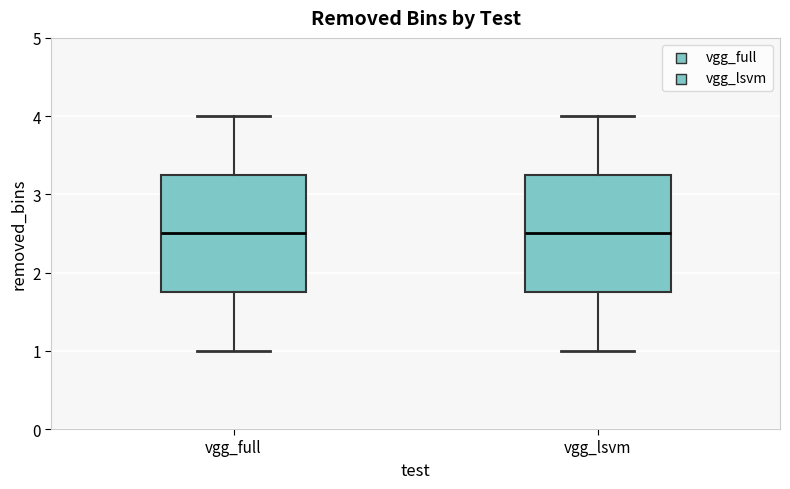

Where is the upper edge of the box for vgg_lsvm on the y-axis? The values are not printed on the chart, so give them approximately, as read against the axis.

3.3